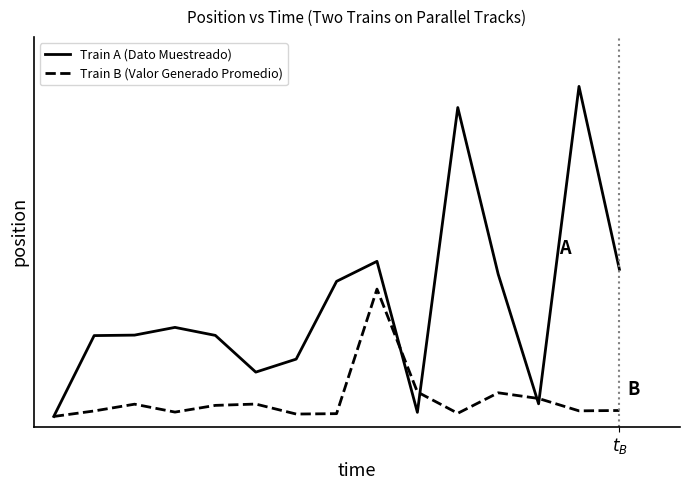

What is the average value of the Train A (Dato Muestreado) series?

10.9